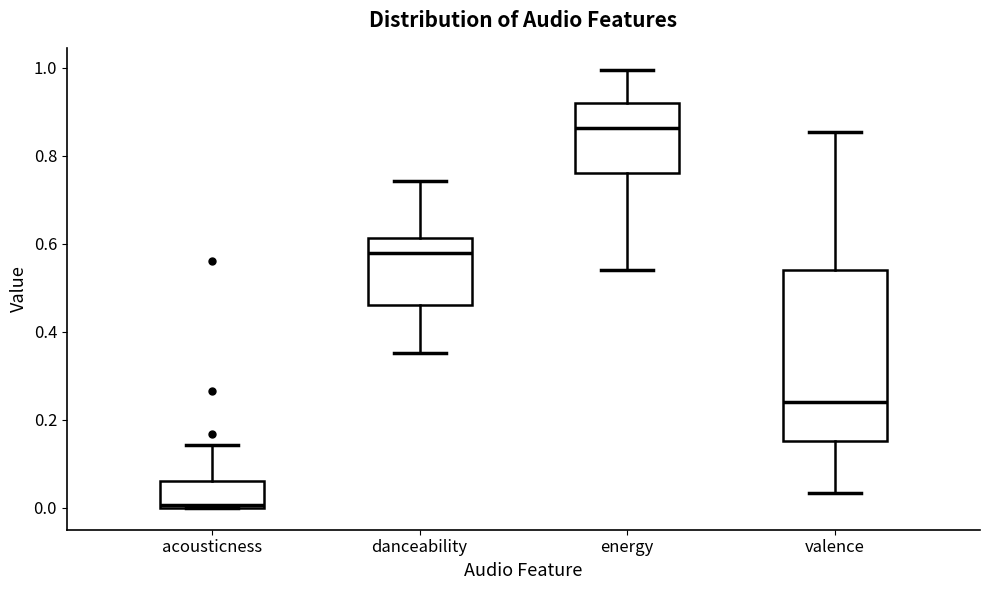

Which box is the tallest, from its lower edge to its upper edge?

valence